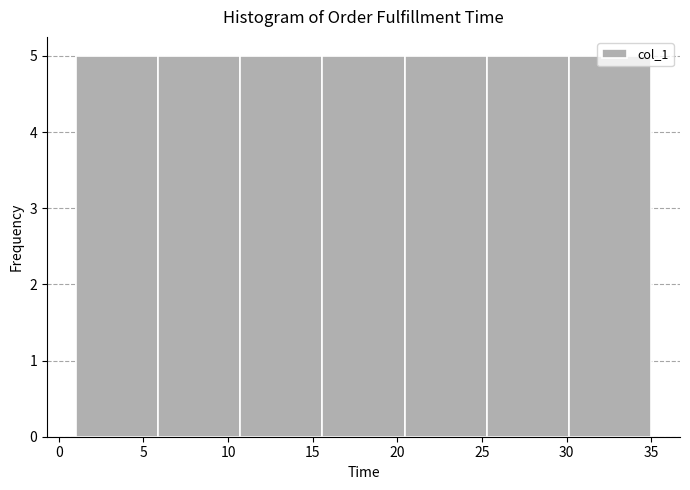

Reading left to right, list every bar in this chart as the range it spans on the x-axis followed by its height. Neither the bar edges nor the heights are printed on the chart, so give them approximately, as read against the axes.

1.0 to 6.0: 5
6.0 to 10.5: 5
10.5 to 15.5: 5
15.5 to 20.5: 5
20.5 to 25.5: 5
25.5 to 30.0: 5
30.0 to 35.0: 5